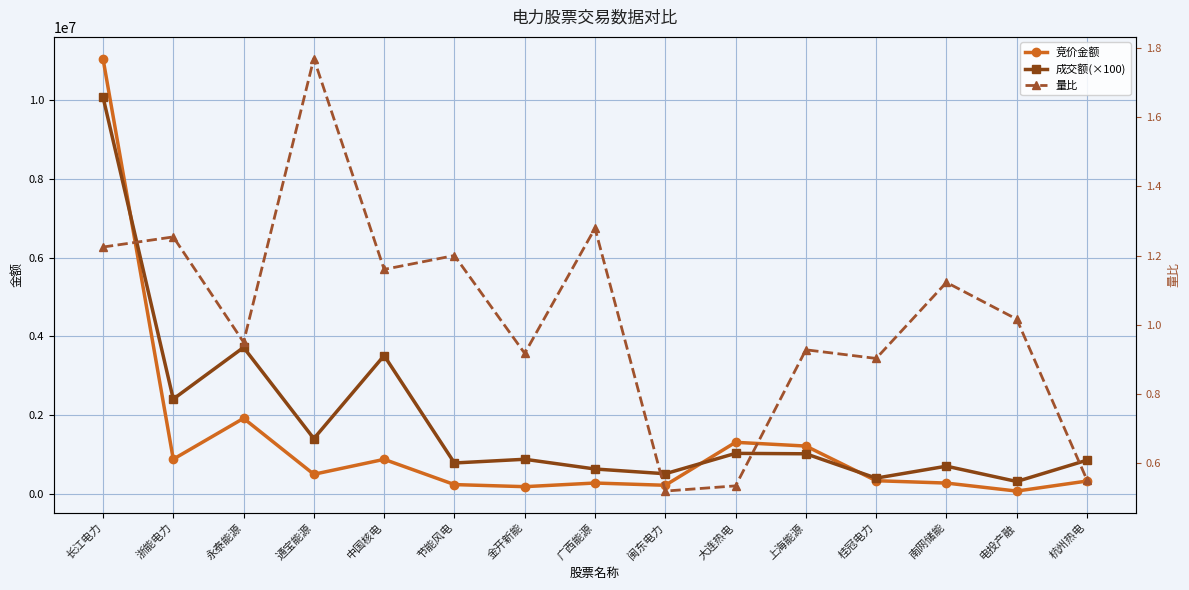

At which category does the chart reach its peak across all series?

长江电力